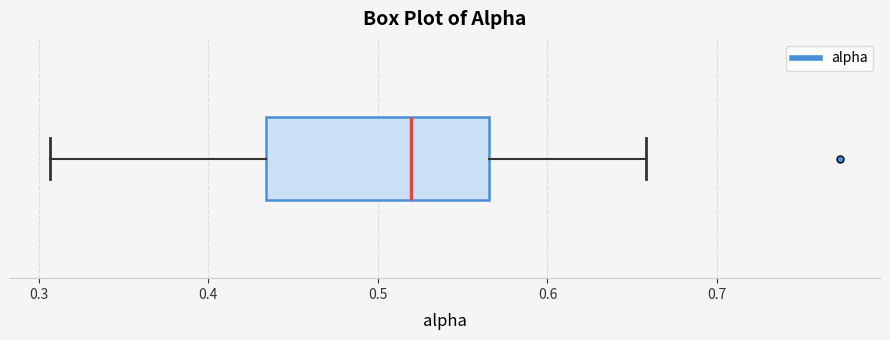

Transcribe this box plot: give where the median line is, the range the box spans, and where the two whiskers end, as read against the x-axis. The values are not printed on the chart, so give them approximately, as read against the axis.

median 0.52, box 0.43 to 0.57, whiskers 0.31 to 0.66